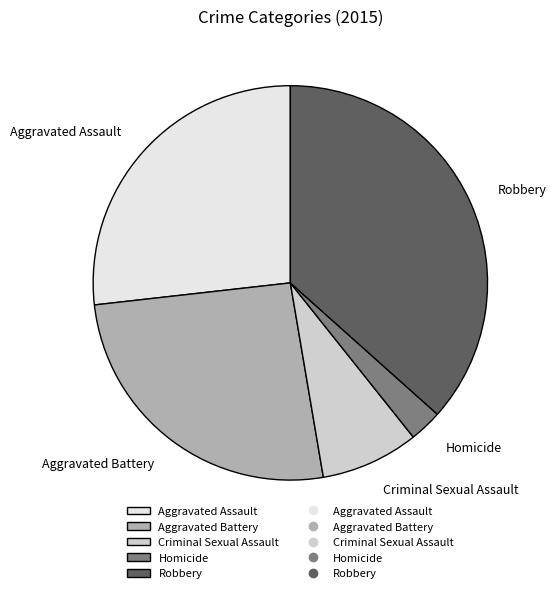

Do Aggravated Battery and Homicide together represent more than half of the pie?

No